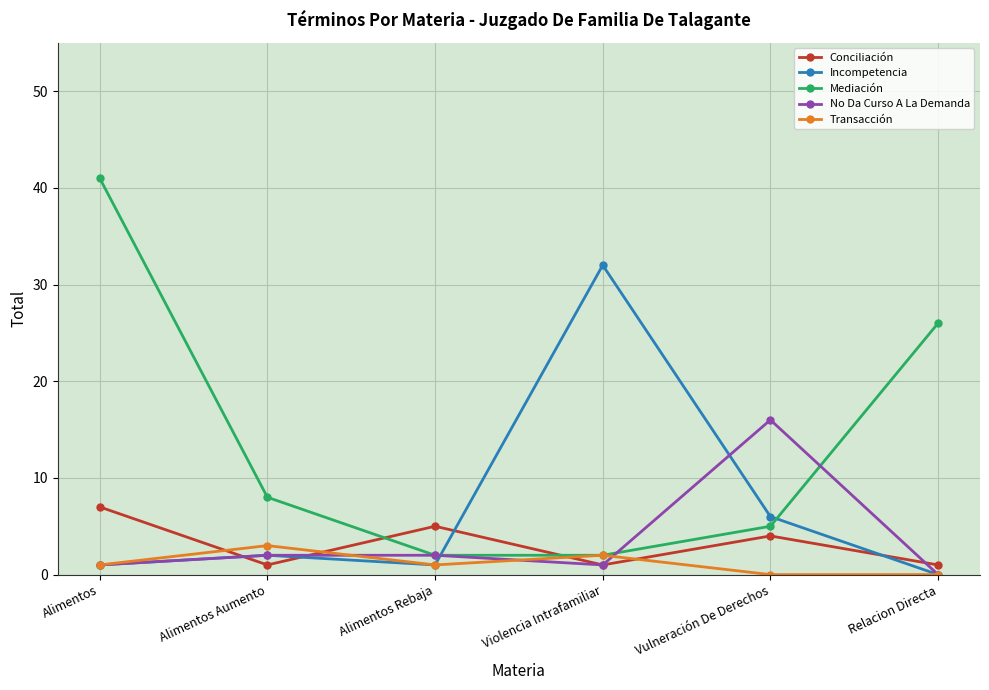

Does the chart have visible grid lines?

Yes